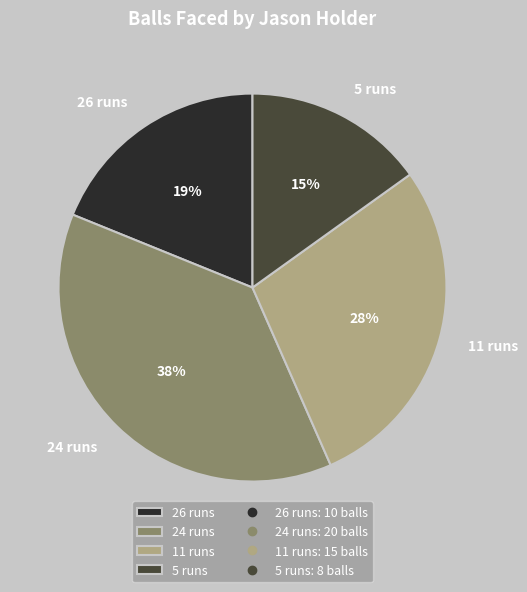

Which slice is the largest?

24 runs